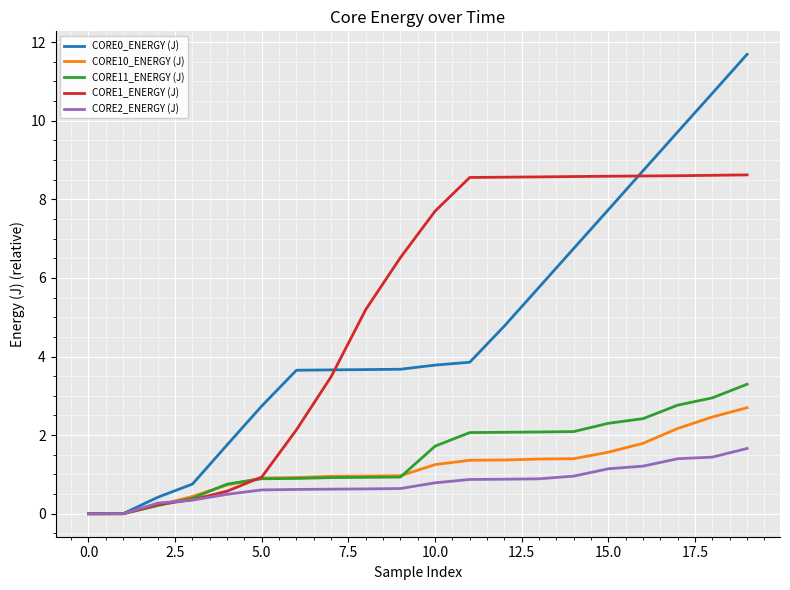

What is the maximum value shown in the chart?

11.7